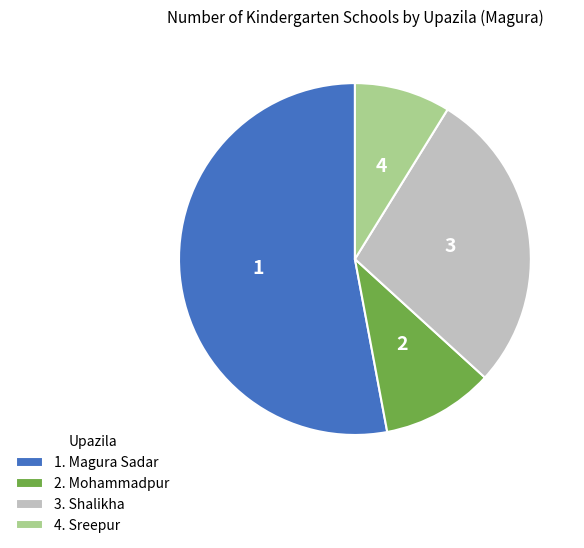

Which slice represents more than half of the pie?

1. Magura Sadar